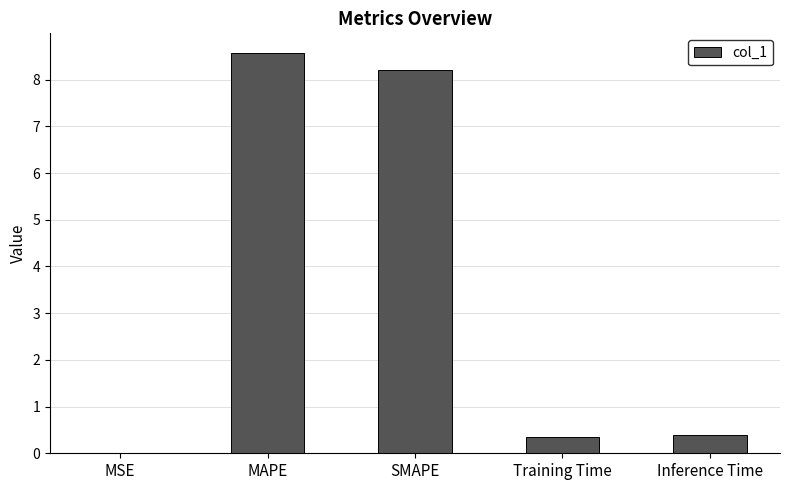

Which category has the highest value across all series?

MAPE